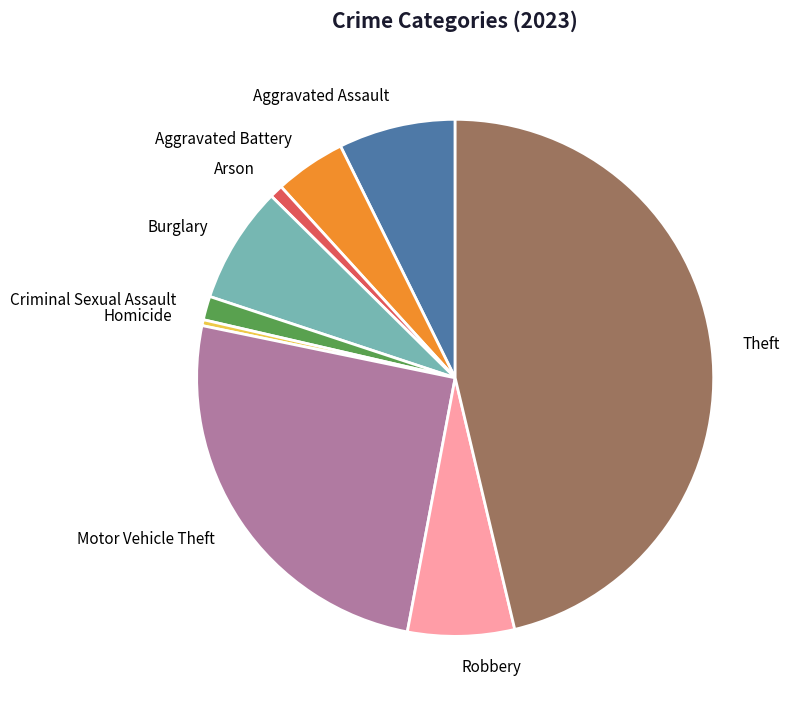

What is the ratio of the value at Theft to the value at Aggravated Assault?

6.3